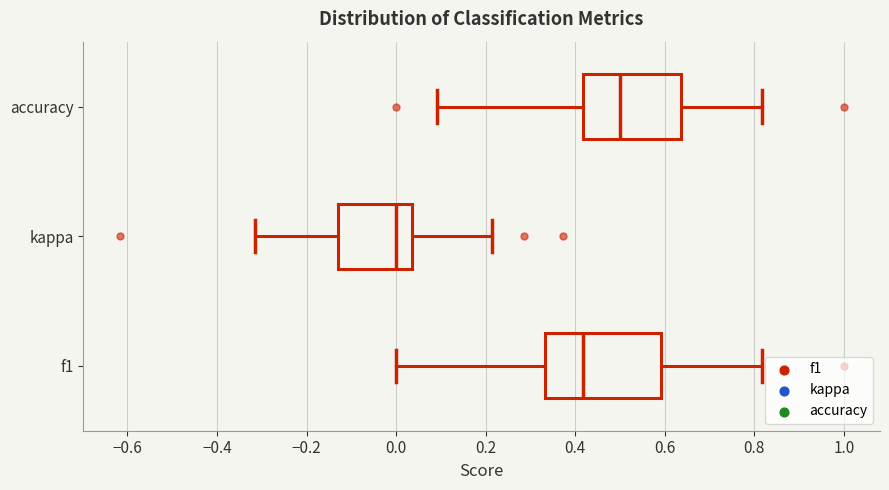

Which box is the widest, from its left edge to its right edge?

f1